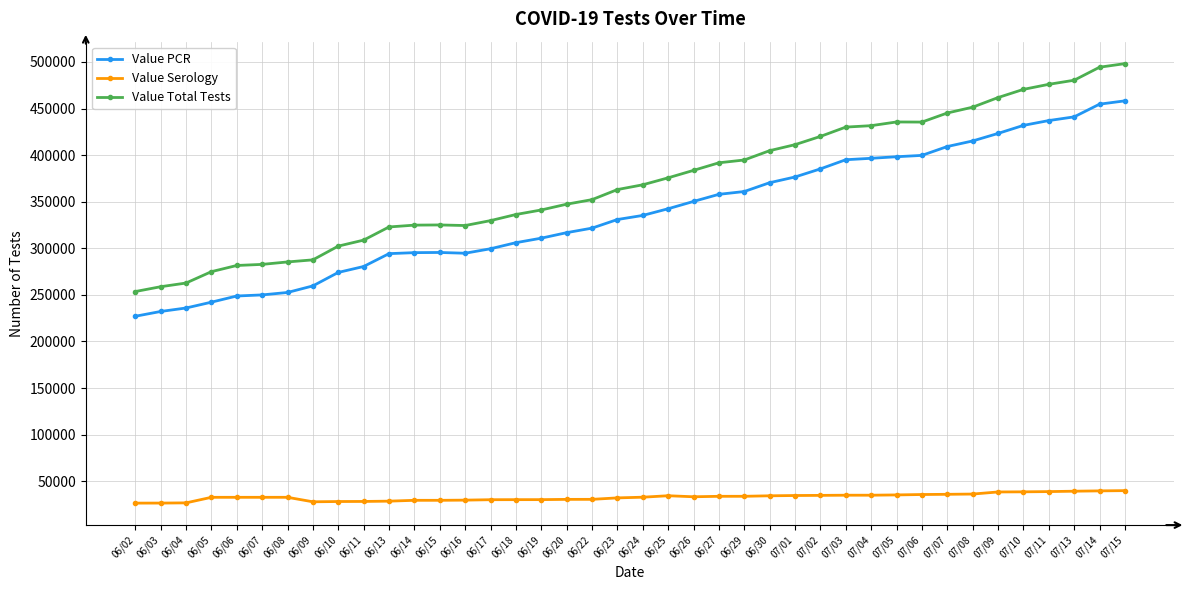

Rank the series at 06/23 from lowest to highest value.

Value Serology, Value PCR, Value Total Tests